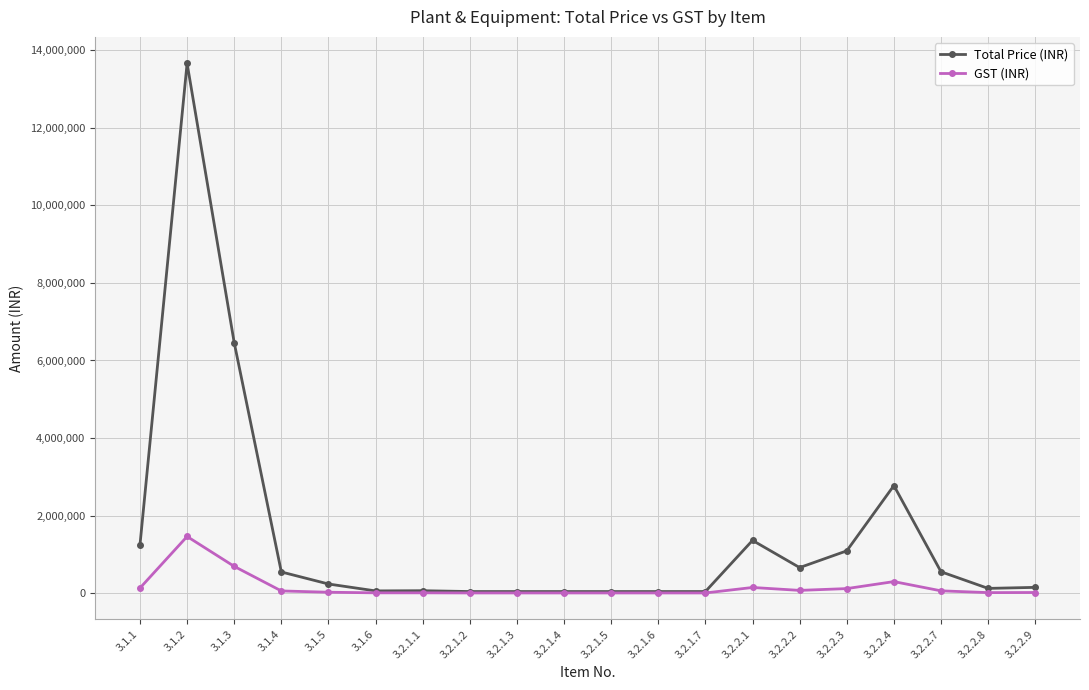

What is the smallest value displayed?

3161.2